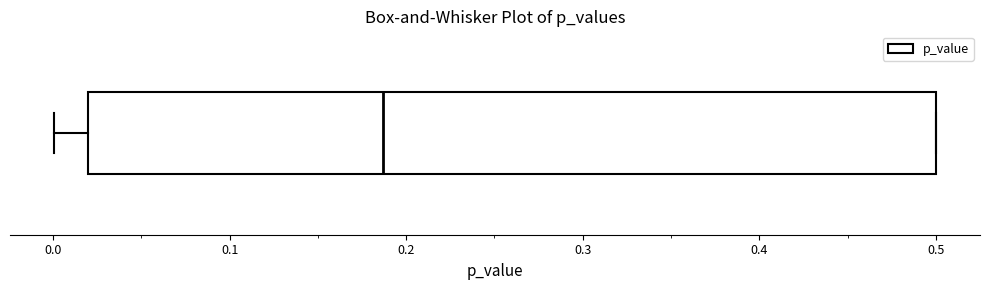

Read this box plot against the x-axis: the position of the median line, the range covered by the box, and the ends of both whiskers. The values are not printed on the chart, so give them approximately, as read against the axis.

median 0.19, box 0.02 to 0.50, whiskers 0.00 to 0.50